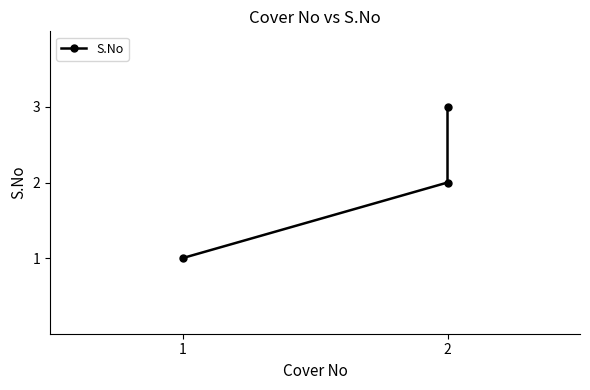

What is the difference between the second highest and minimum values?

1